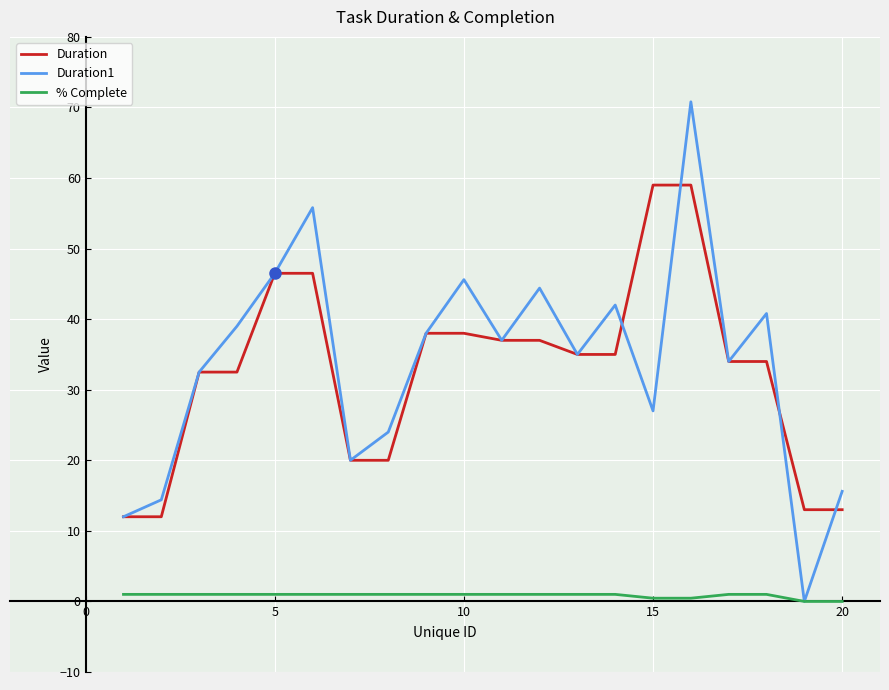

What are all the series names shown in the legend?

Duration, Duration1, % Complete